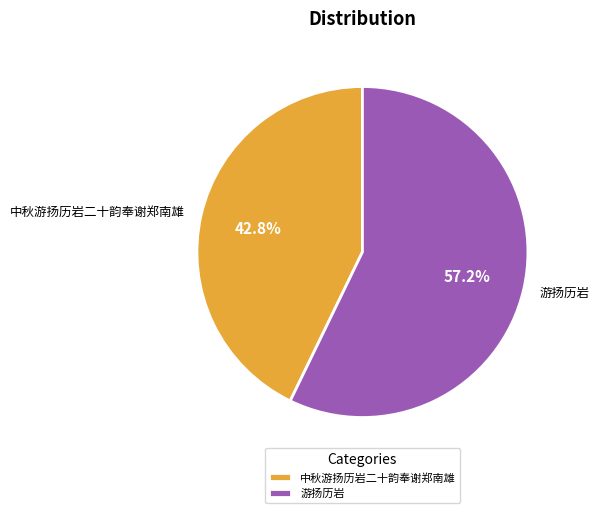

To the nearest percent, what portion does 游扬历岩 represent?

57%